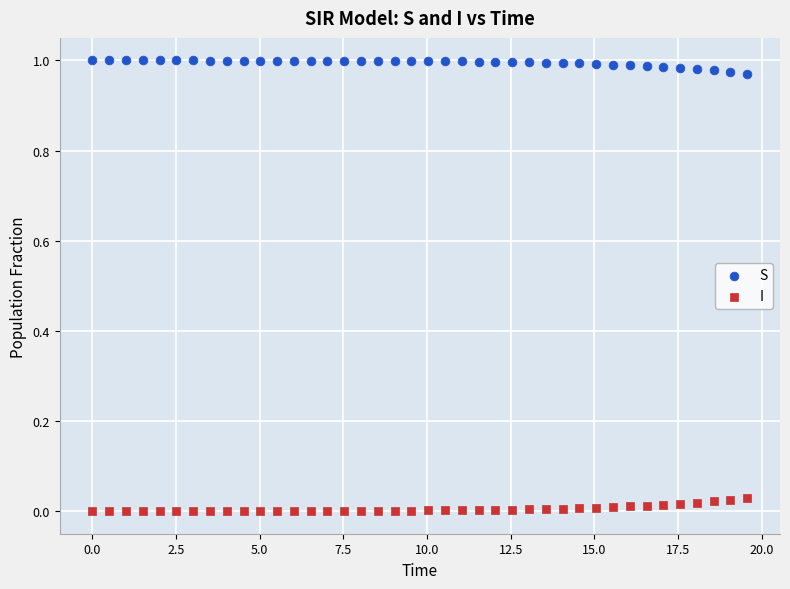

Which series contains the lowest Y value?

I